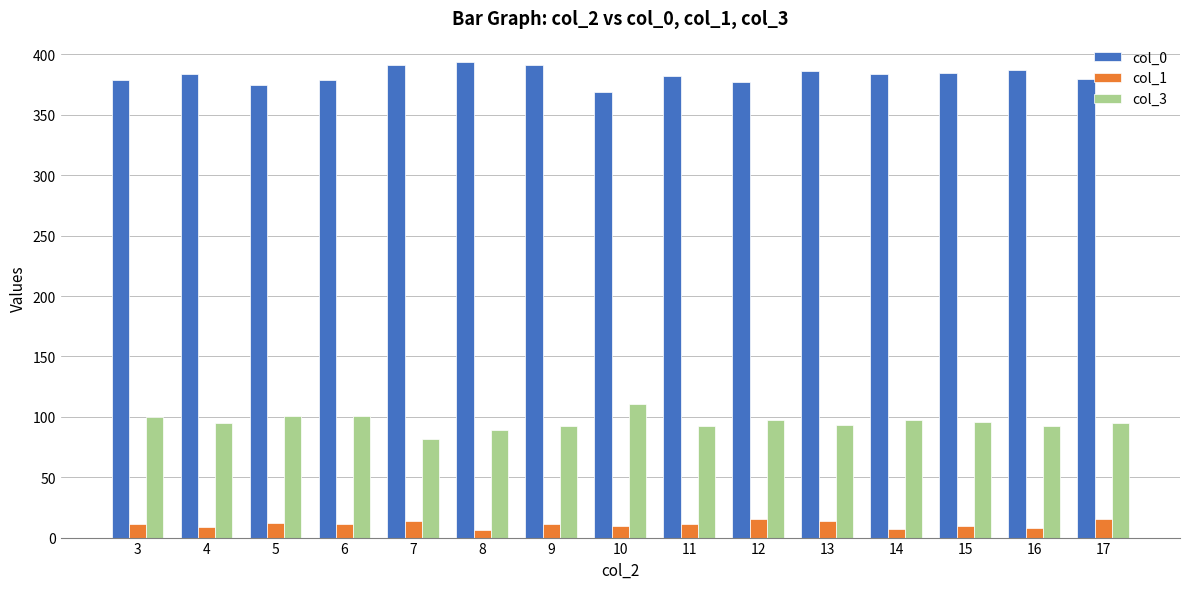

What is the sum of all col_3 values?

1433